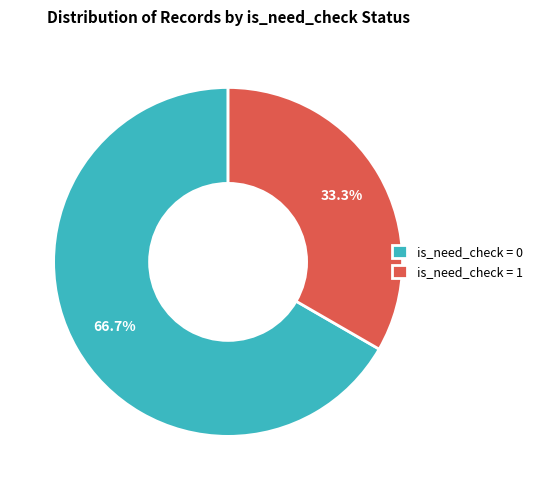

Rank the categories by value from highest to lowest.

is_need_check = 0, is_need_check = 1